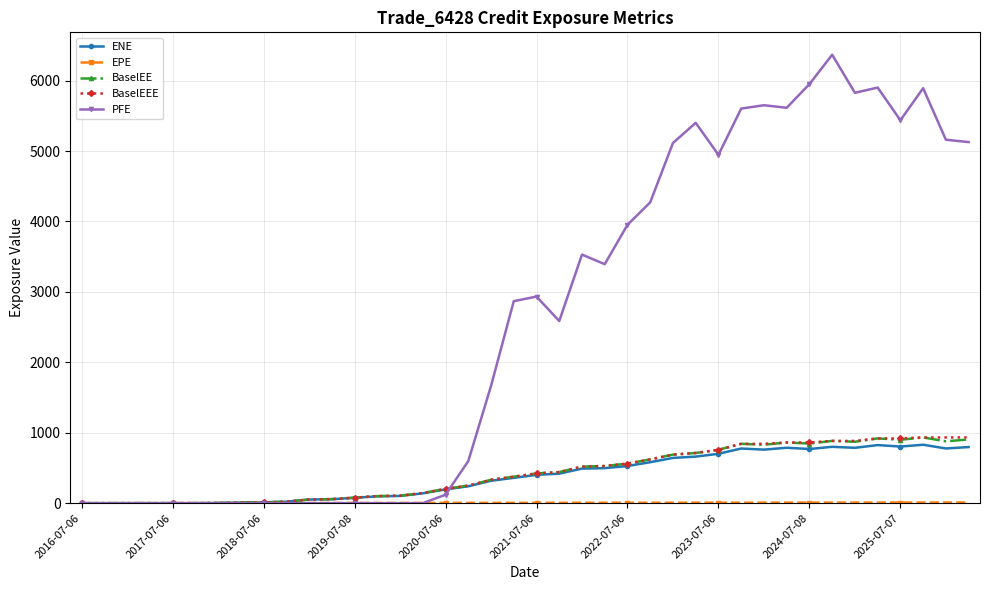

Which series has the largest total across all categories?

PFE